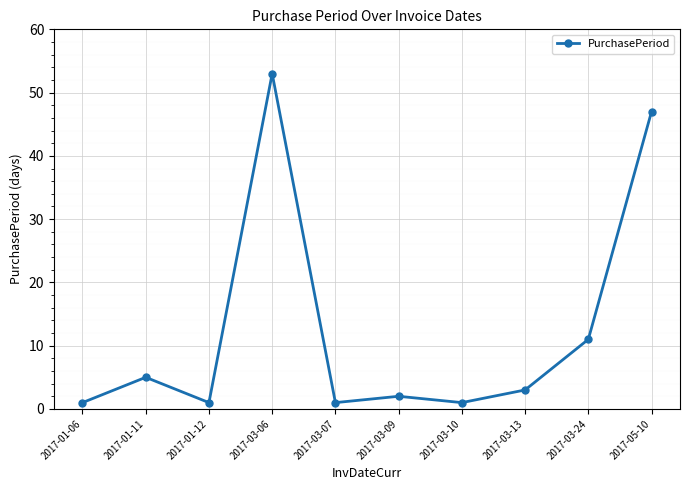

Which category has the highest value across all series?

2017-03-06